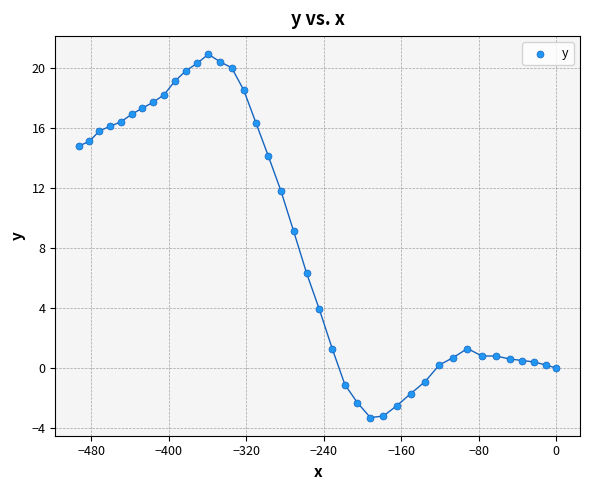

What is the range of Y values (max minus min)?

24.2